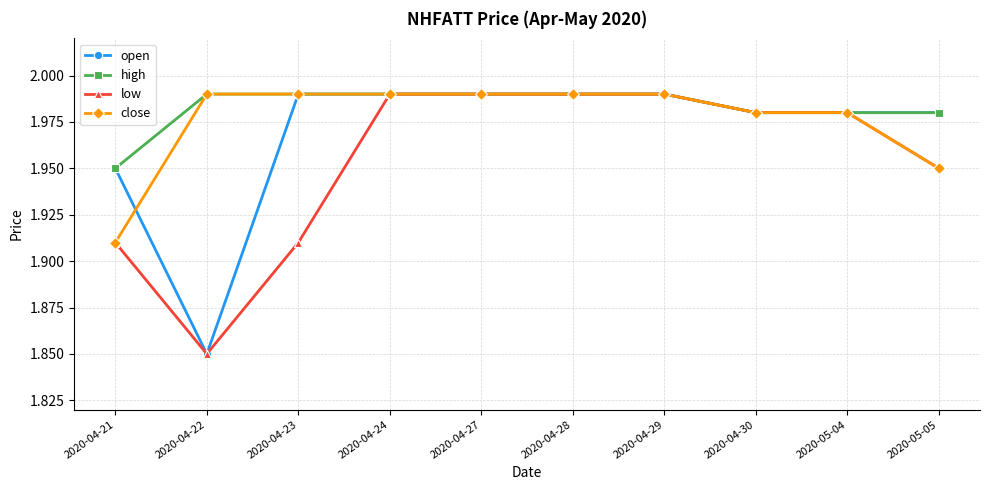

Where is the first local minimum for low?

2020-04-22